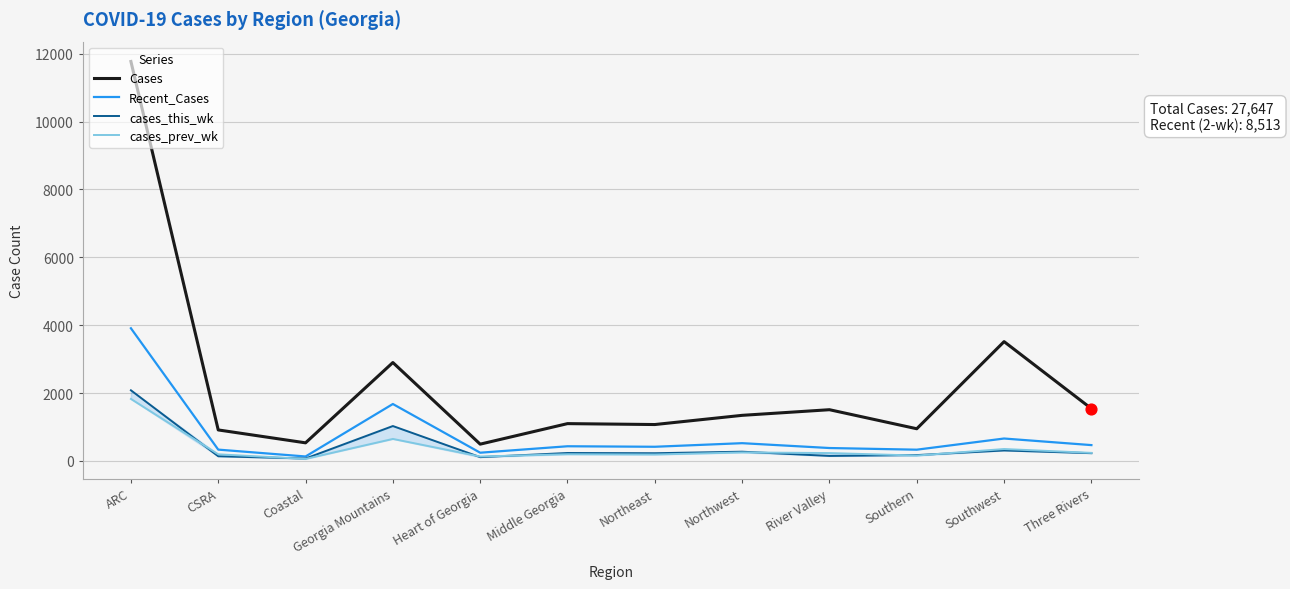

At how many categories does at least one series exceed 9226?

1